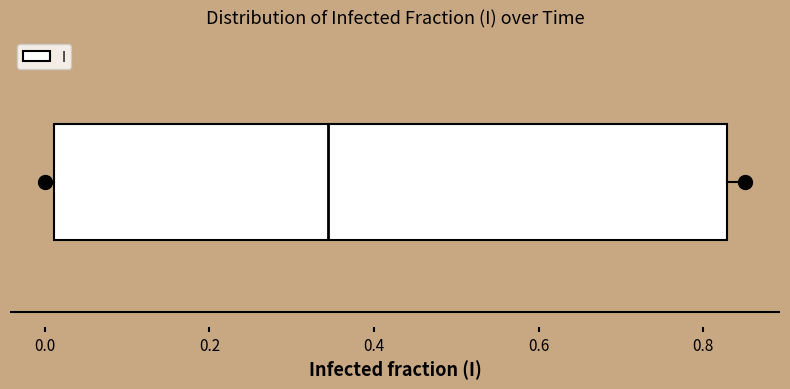

Where does the right whisker of the box end on the x-axis? The values are not printed on the chart, so give them approximately, as read against the axis.

0.86